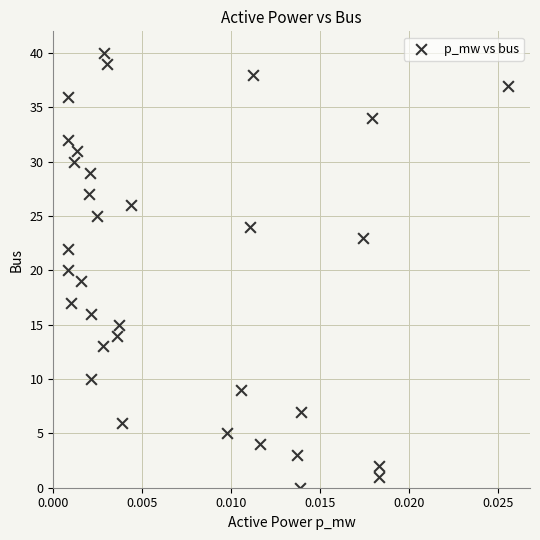

How many data points are displayed?

33